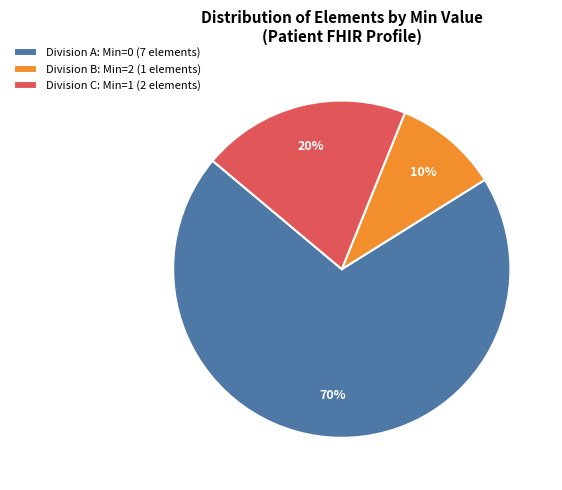

Which slice is the largest?

Division A: Min=0 (7 elements)